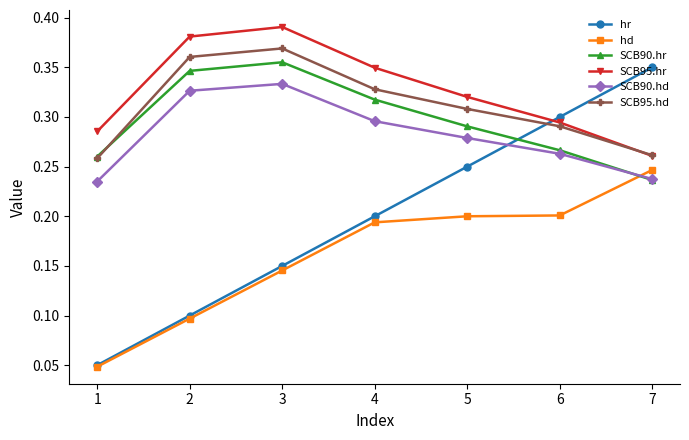

True or false: SCB90.hd has a value of 0.4 at 1.

False